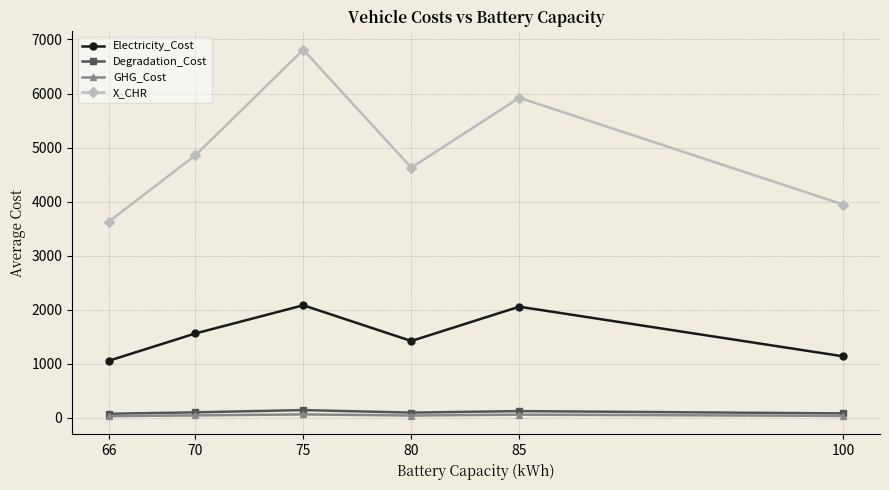

What are all the series names shown in the legend?

Electricity_Cost, Degradation_Cost, GHG_Cost, X_CHR